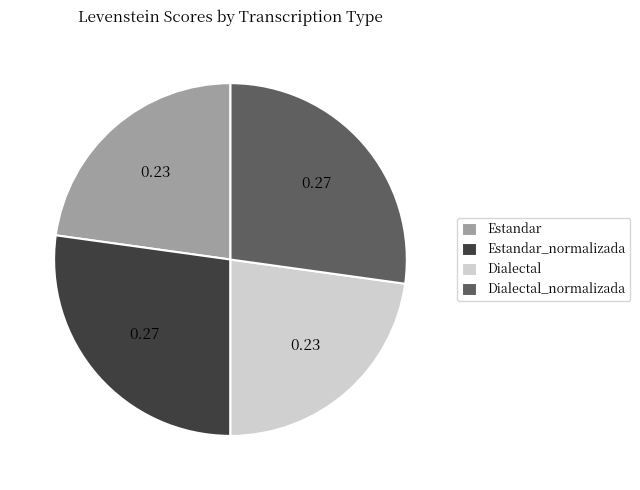

Is Dialectal_normalizada the majority of the pie?

No